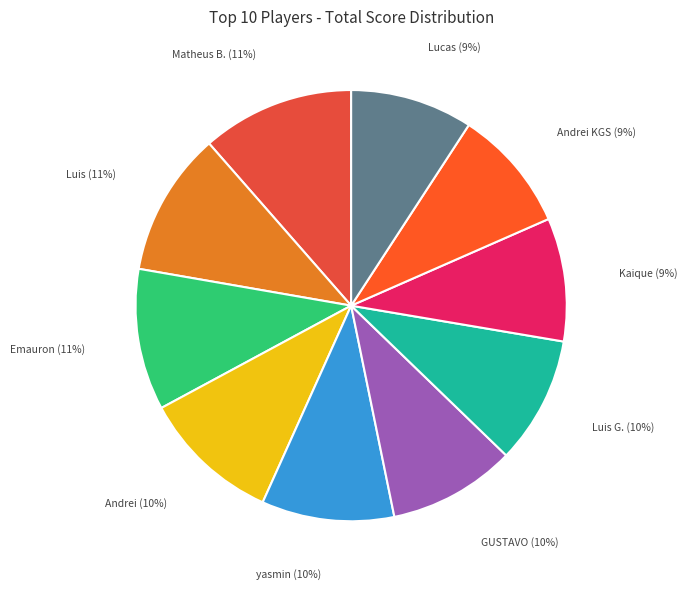

Which slice is the largest?

Matheus B.